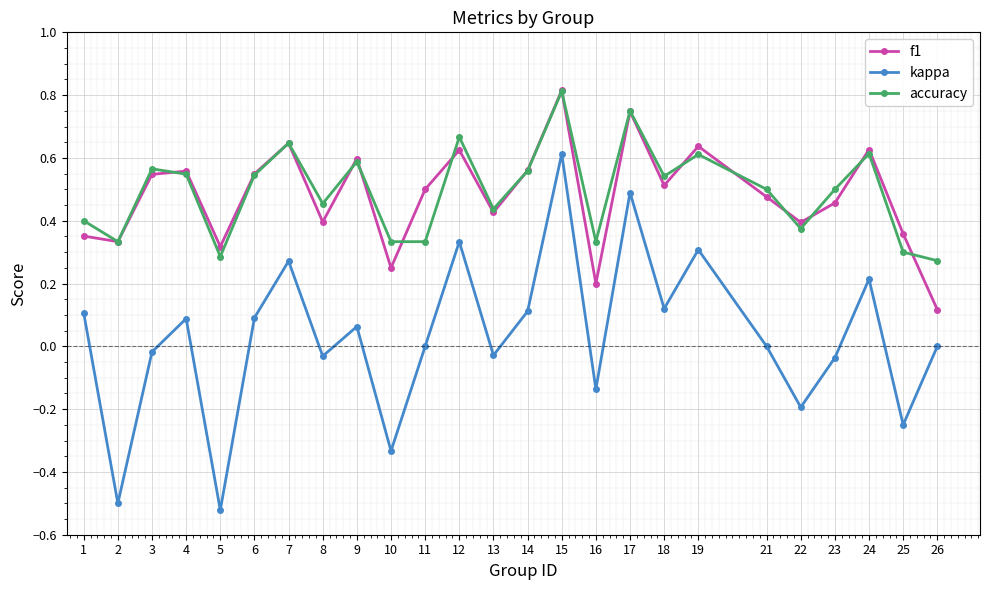

Which category has the highest value in the accuracy series?

15